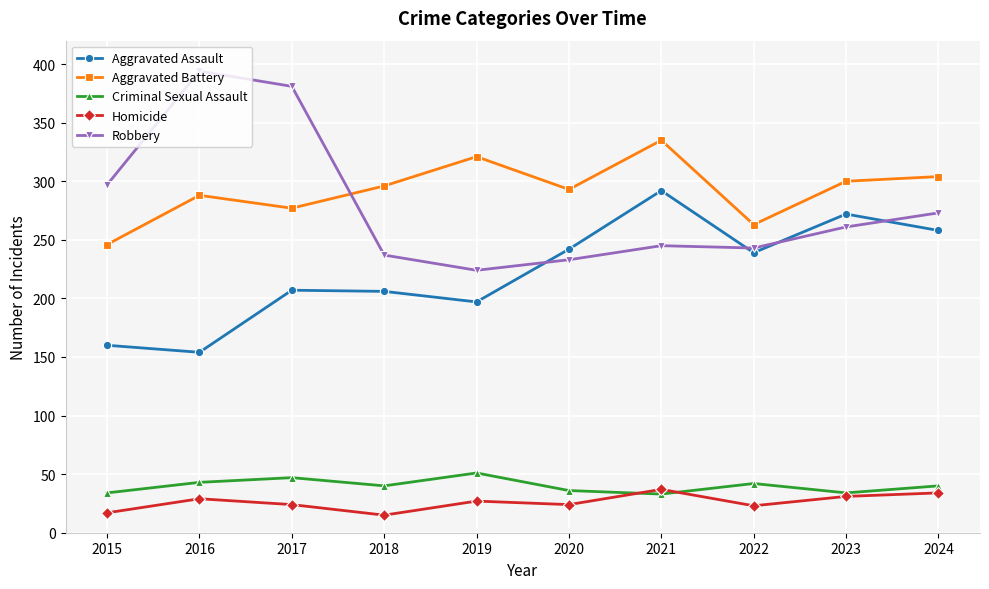

How many values in the Robbery series are below 261?

5